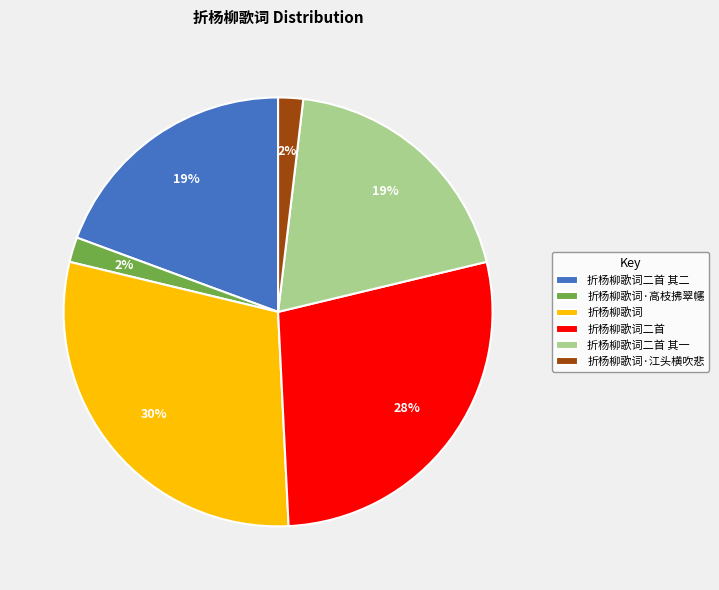

Is 折杨柳歌词二首 其一 the majority of the pie?

No